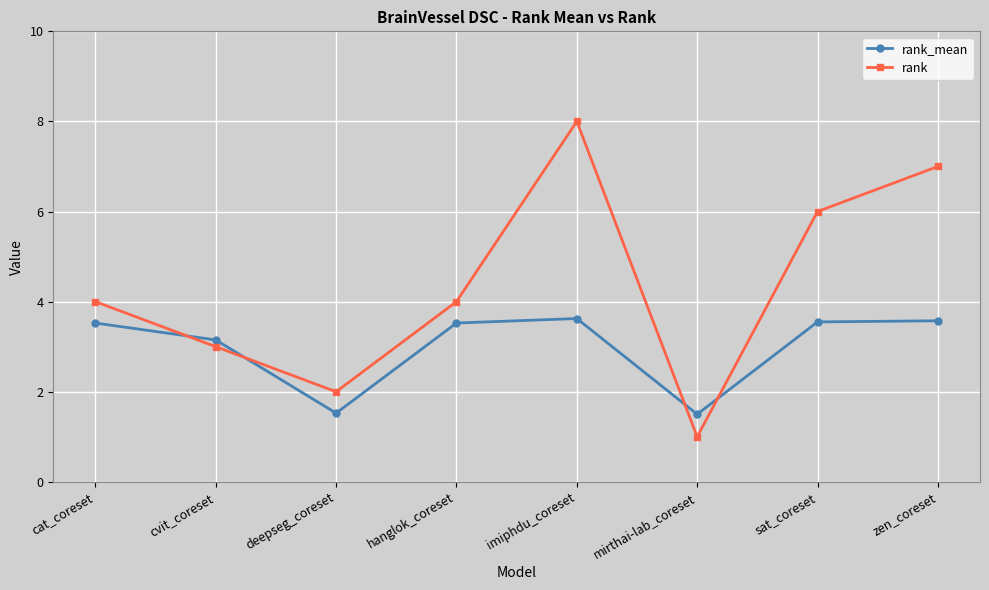

What position from the left is zen_coreset?

8